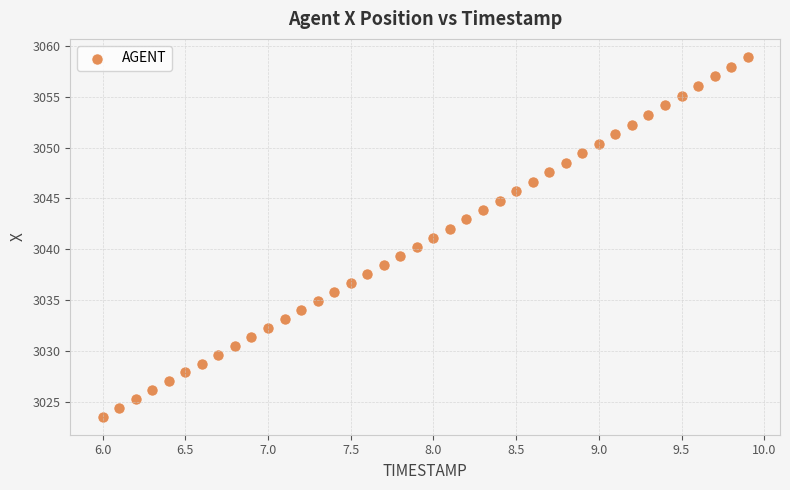

What is the range of X values (max minus min)?

3.9